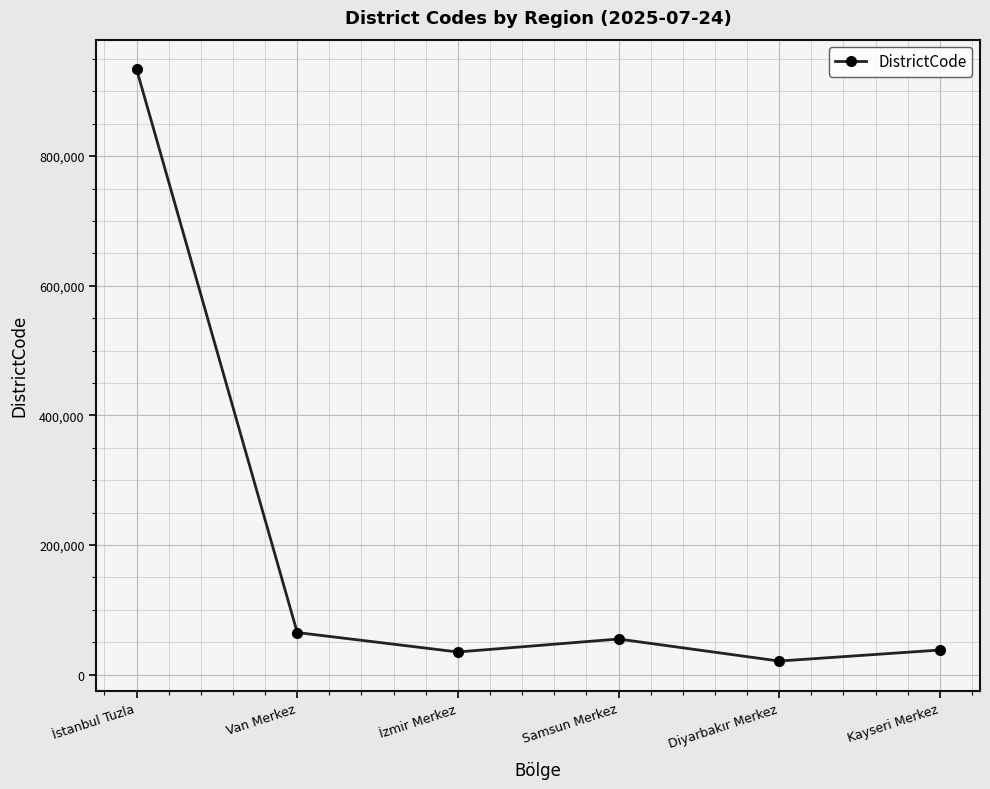

How many series are shown in this chart?

1